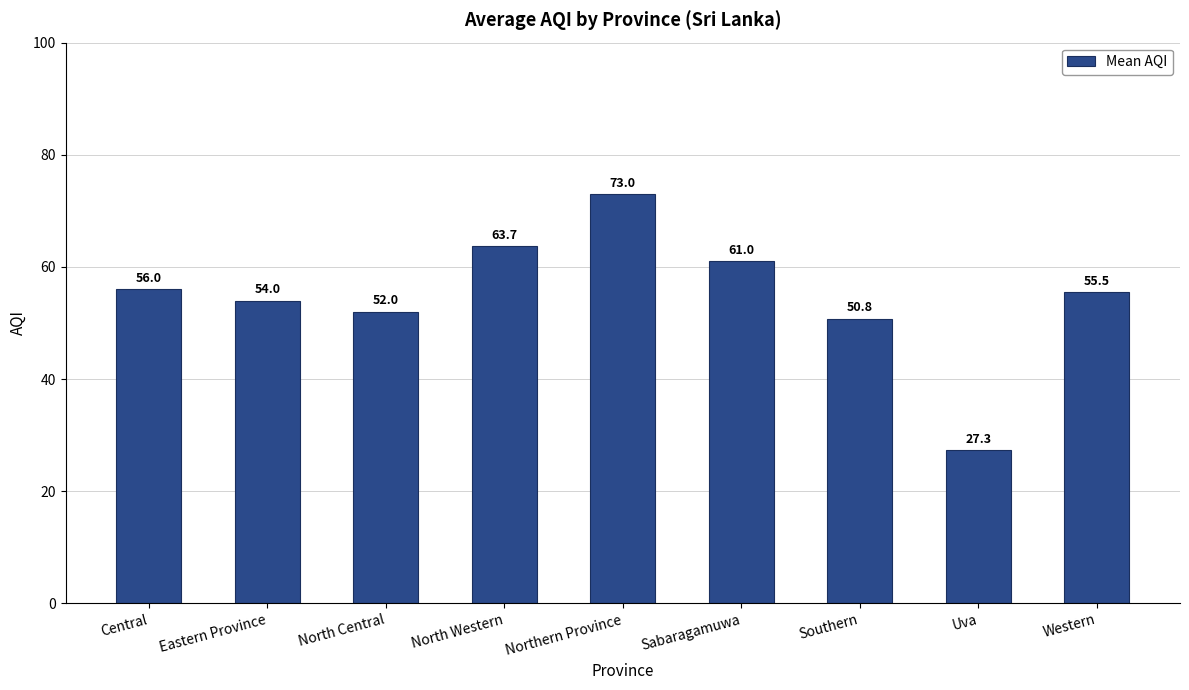

Rank the categories by value from highest to lowest.

Northern Province, North Western, Sabaragamuwa, Central, Western, Eastern Province, North Central, Southern, Uva